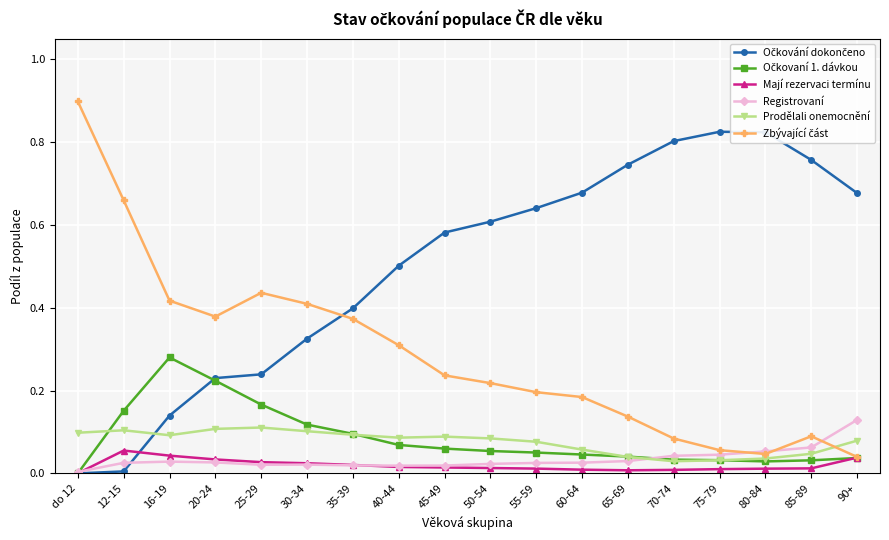

Where do Prodělali onemocnění and Registrovaní first cross each other?

65-69 and 70-74